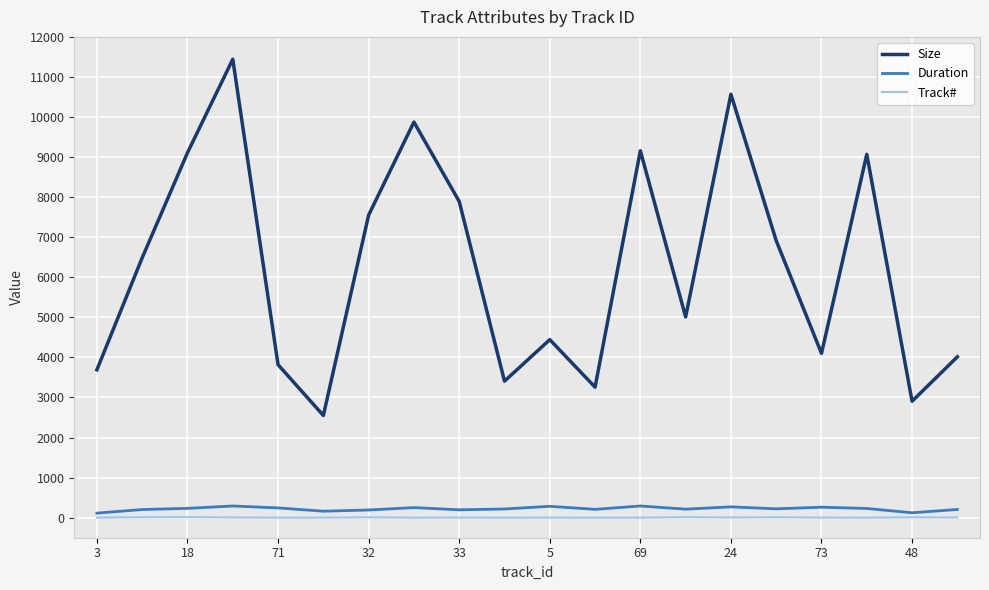

True or false: Size and Duration cross at least once.

False